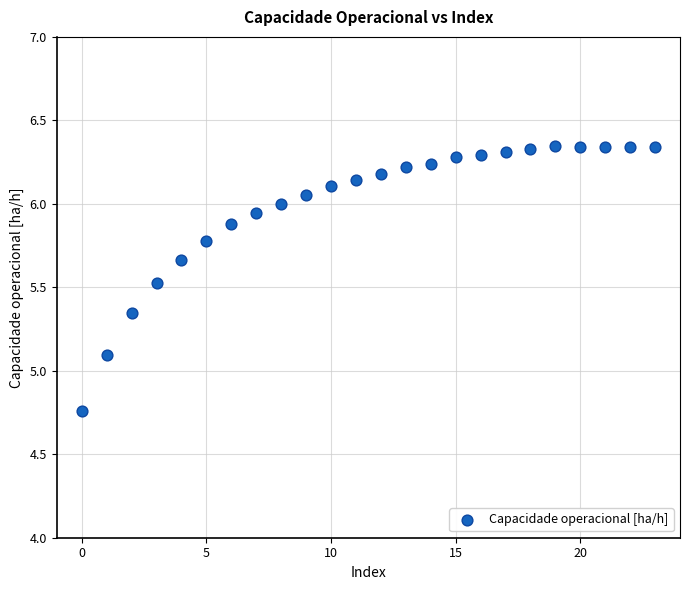

What Y value in the scatter plot is closest to 5?

5.1